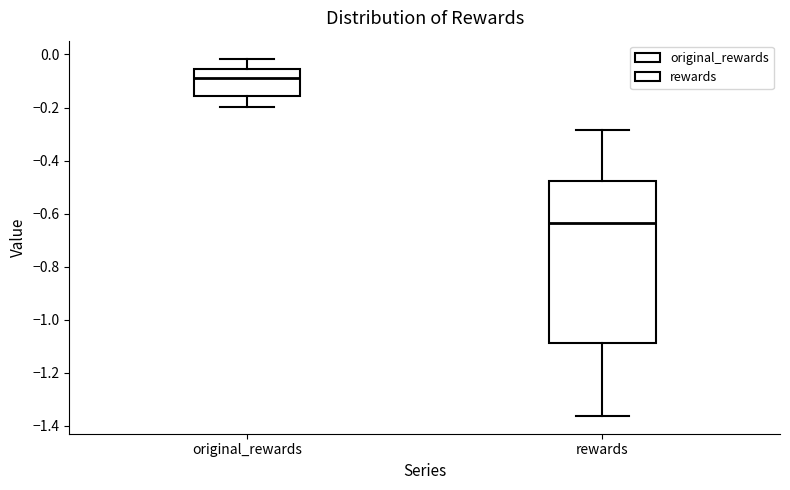

Reading left to right, read every box against the y-axis: the position of its median line, the range the box covers, and the ends of its whiskers. The values are not printed on the chart, so give them approximately, as read against the axis.

original_rewards: median -0.08, box -0.16 to -0.06, whiskers -0.20 to -0.02
rewards: median -0.64, box -1.08 to -0.48, whiskers -1.36 to -0.28